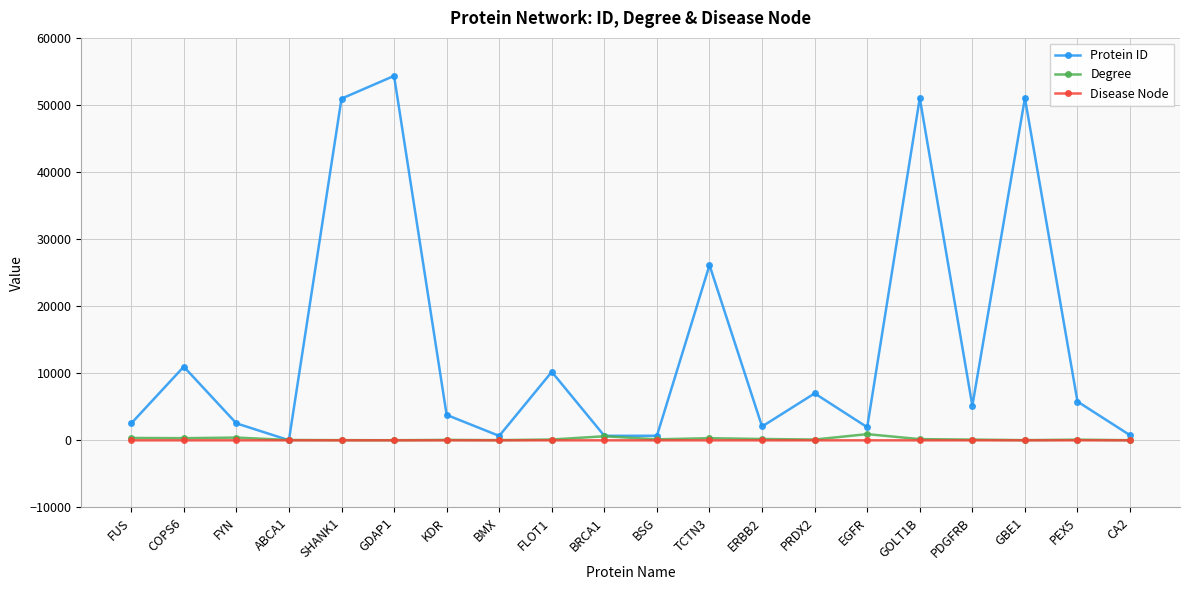

At which label is Protein ID closest to 27175?

TCTN3